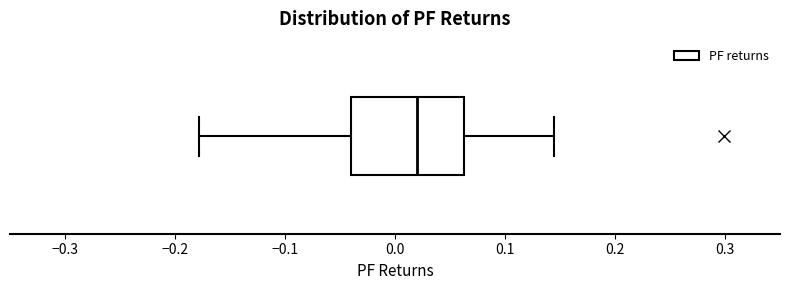

Read this box plot against the x-axis: the position of the median line, the range covered by the box, and the ends of both whiskers. The values are not printed on the chart, so give them approximately, as read against the axis.

median 0.02, box -0.04 to 0.06, whiskers -0.18 to 0.14